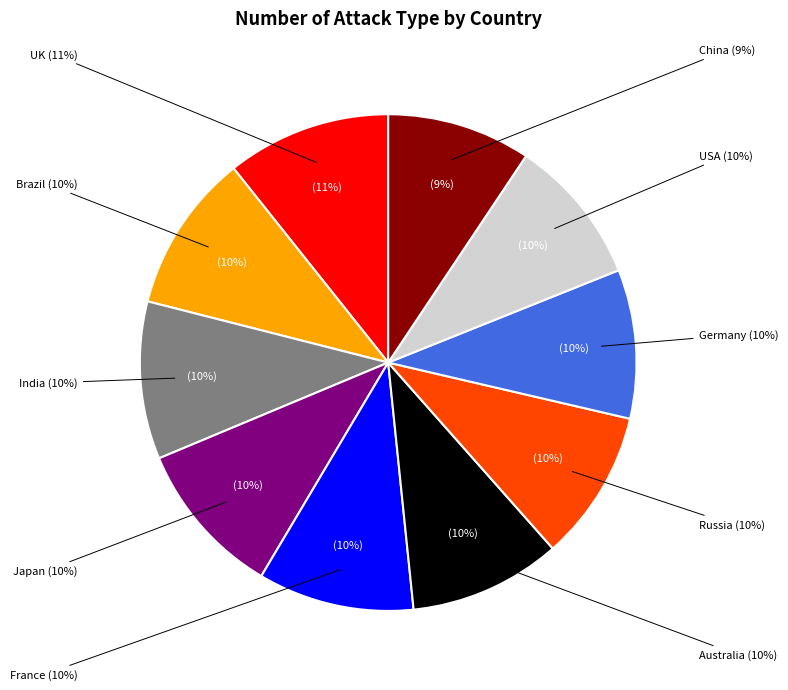

Between China and Germany, which is larger?

Germany